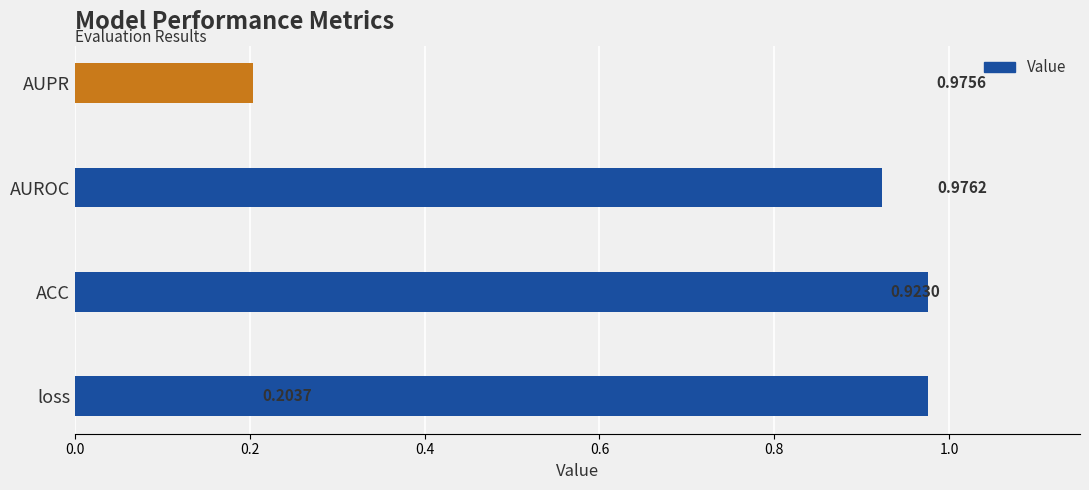

Are the bars horizontal?

Yes